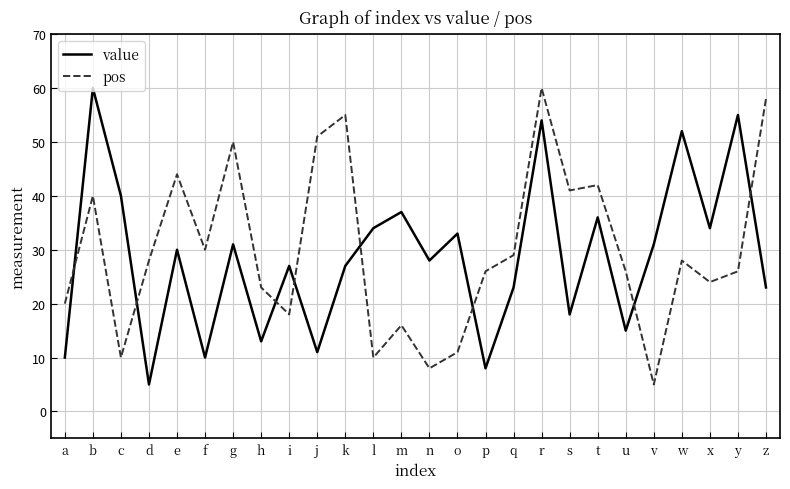

What is the difference between the highest and lowest values at f?

20